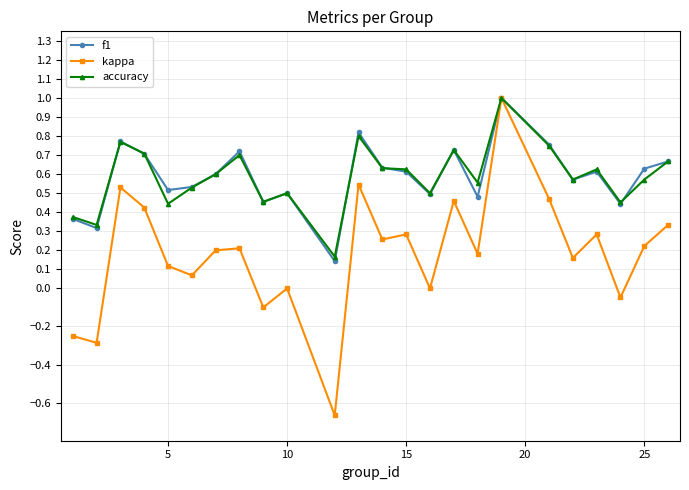

Which series has the largest range (max minus min)?

kappa